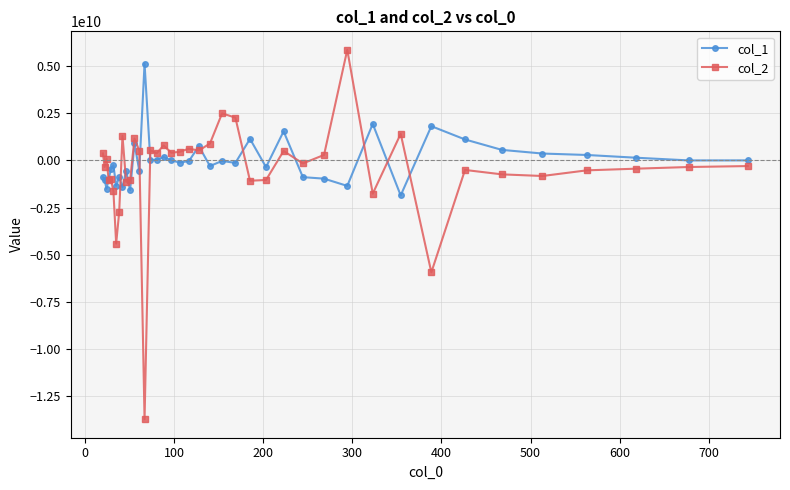

Count the number of categories in the chart.

40